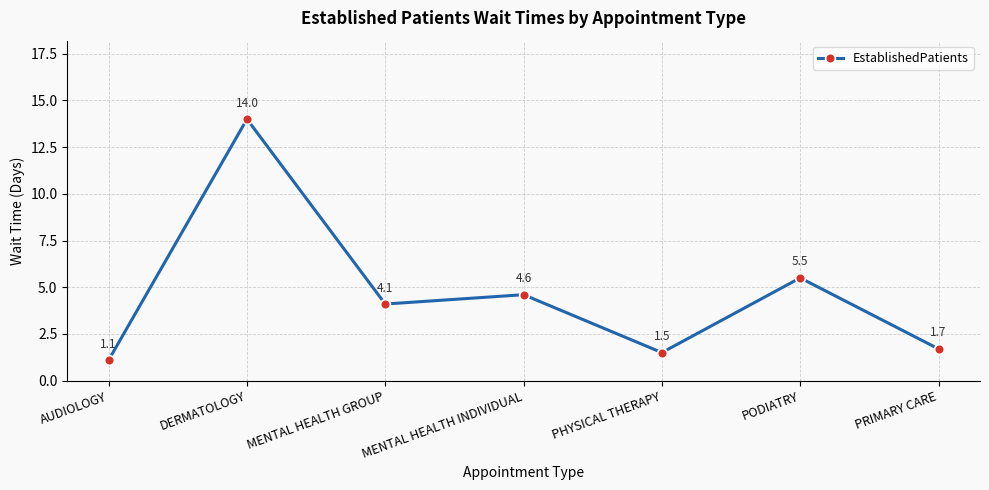

Is this an area chart (filled region under the line)?

No